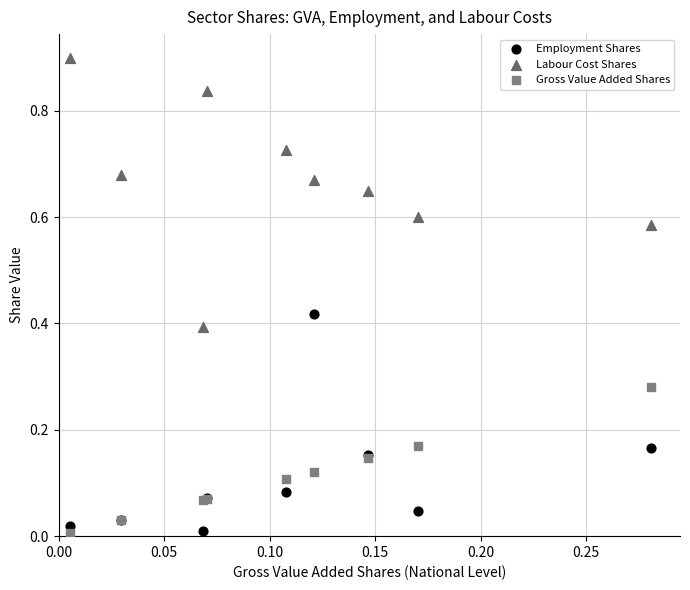

Which series reaches the maximum Y coordinate?

Labour Cost Shares